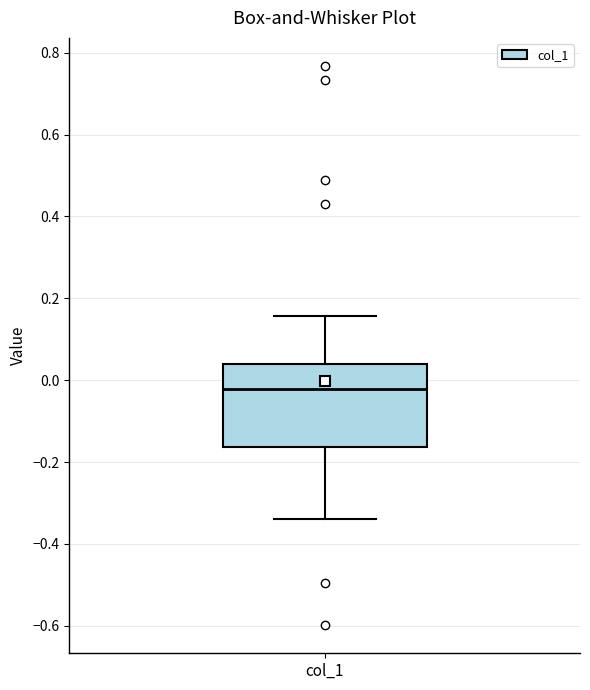

Read this box plot against the y-axis: the position of the median line, the range covered by the box, and the ends of both whiskers. The values are not printed on the chart, so give them approximately, as read against the axis.

median -0.02, box -0.16 to 0.04, whiskers -0.34 to 0.16